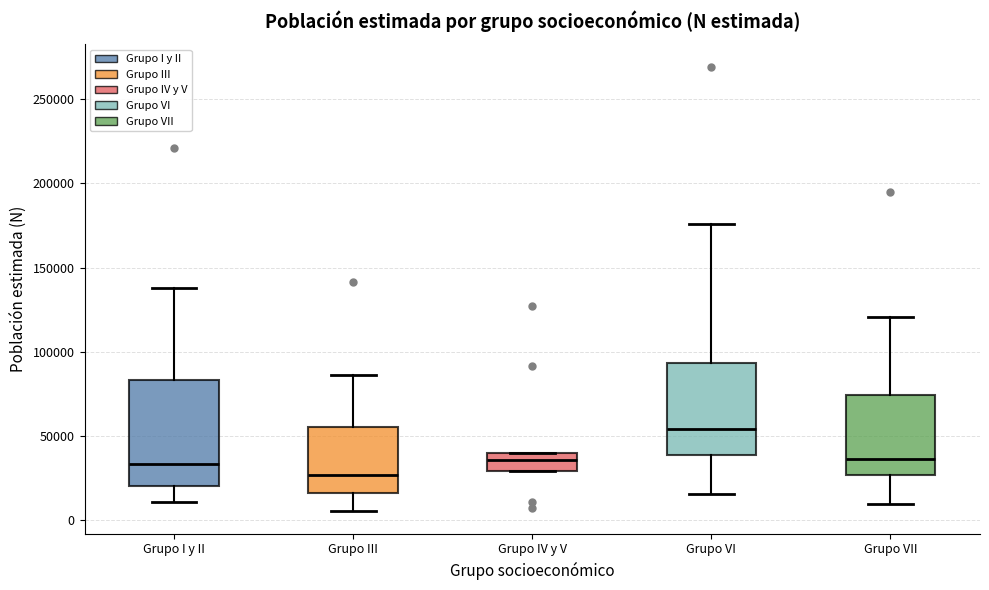

Reading left to right, read every box against the y-axis: the position of its median line, the range the box covers, and the ends of its whiskers. The values are not printed on the chart, so give them approximately, as read against the axis.

Grupo I y II: median 35000, box 20000 to 85000, whiskers 10000 to 140000
Grupo III: median 25000, box 15000 to 55000, whiskers 5000 to 85000
Grupo IV y V: median 35000, box 30000 to 40000, whiskers 30000 to 40000
Grupo VI: median 55000, box 40000 to 95000, whiskers 15000 to 175000
Grupo VII: median 35000, box 25000 to 75000, whiskers 10000 to 120000